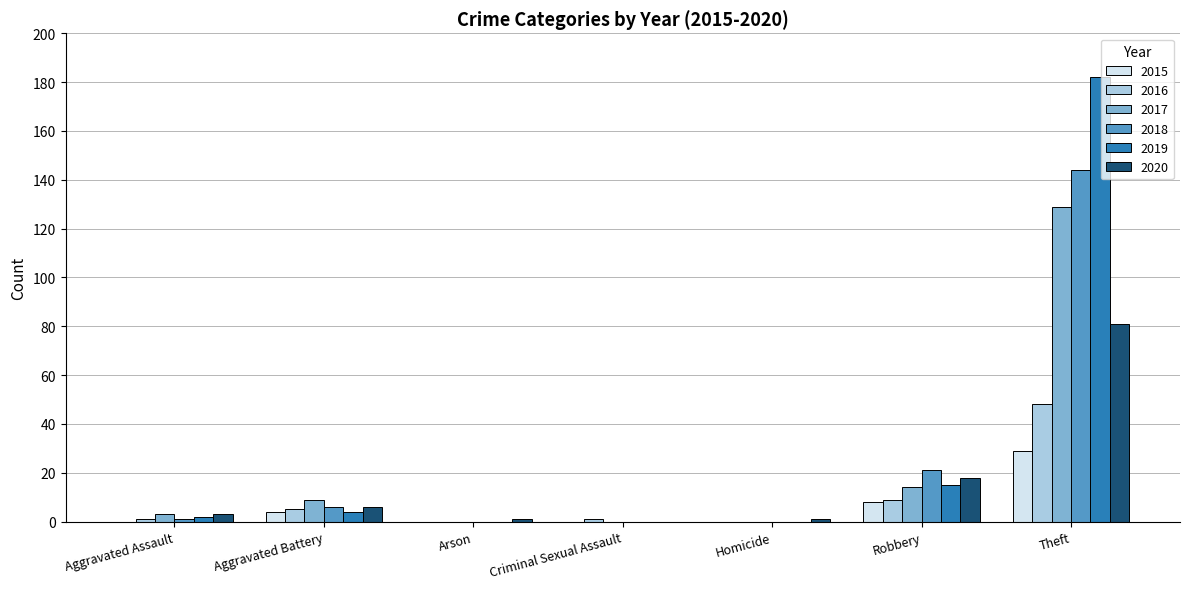

At which category is the sum across all series the highest?

Theft